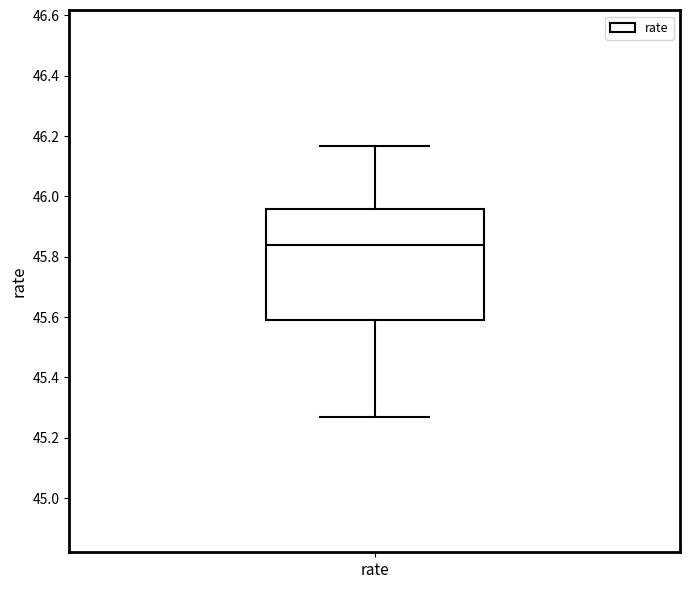

Transcribe this box plot: give where the median line is, the range the box spans, and where the two whiskers end, as read against the y-axis. The values are not printed on the chart, so give them approximately, as read against the axis.

median 45.84, box 45.60 to 45.96, whiskers 45.26 to 46.16